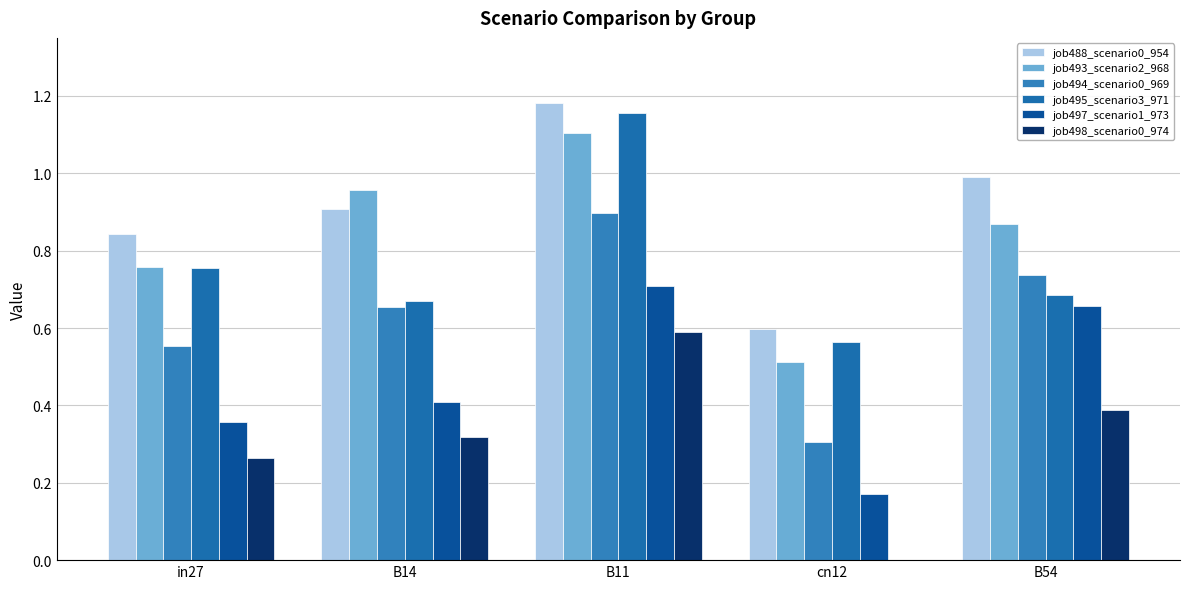

Between B11 and cn12, which series saw the biggest shift?

job494_scenario0_969